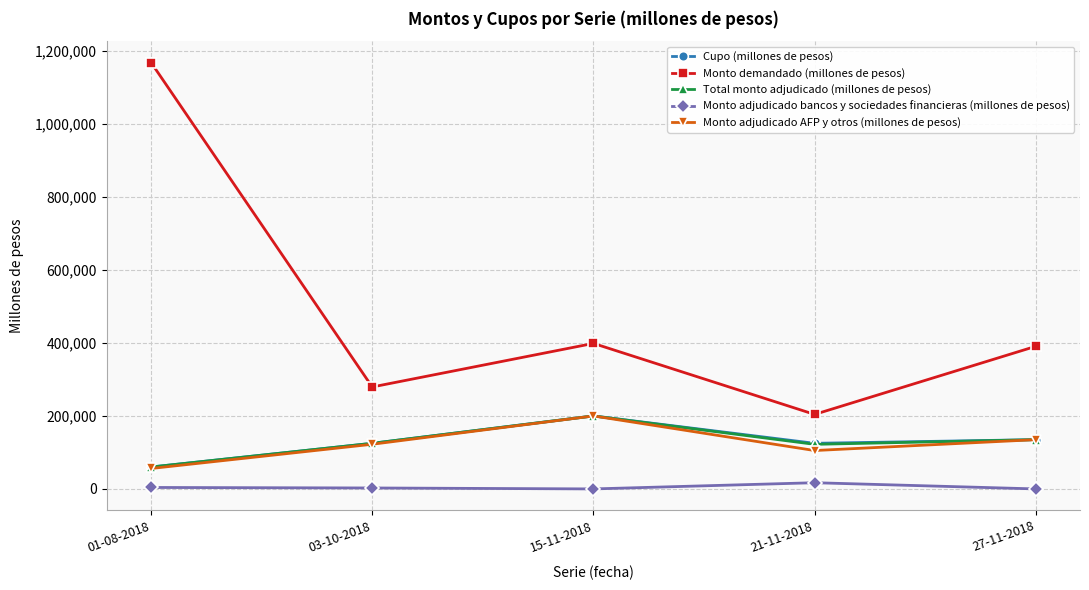

Read the Monto demandado (millones de pesos) value at 21-11-2018.

204200